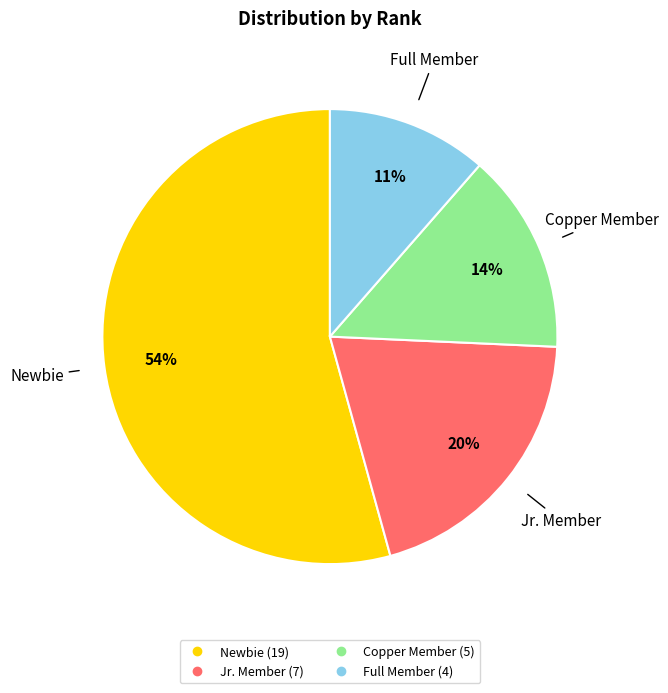

True or false: Full Member accounts for 21% of the total.

False